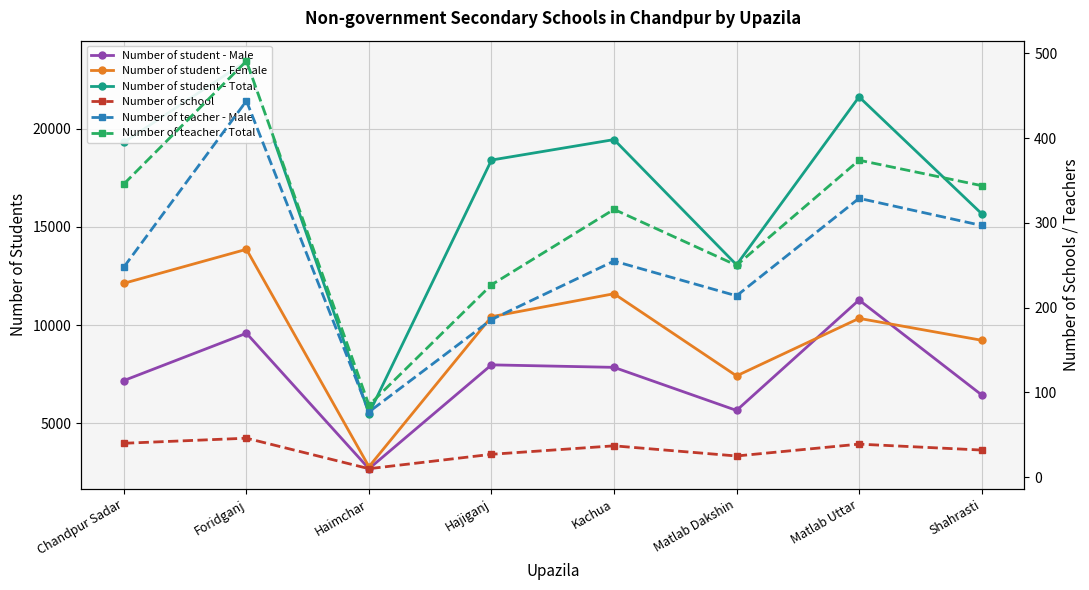

Reading right to left, transcribe all the data shown in this chart.

Number of student - Male: Shahrasti=6449	Matlab Uttar=11280	Matlab Dakshin=5656	Kachua=7850	Hajiganj=7977	Haimchar=2688	Foridganj=9588	Chandpur Sadar=7179
Number of student - Female: Shahrasti=9230	Matlab Uttar=10345	Matlab Dakshin=7415	Kachua=11600	Hajiganj=10431	Haimchar=2791	Foridganj=13862	Chandpur Sadar=12131
Number of student - Total: Shahrasti=15679	Matlab Uttar=21625	Matlab Dakshin=13071	Kachua=19450	Hajiganj=18408	Haimchar=5499	Foridganj=23450	Chandpur Sadar=19310
Number of school: Shahrasti=32	Matlab Uttar=39	Matlab Dakshin=25	Kachua=37	Hajiganj=27	Haimchar=10	Foridganj=46	Chandpur Sadar=40
Number of teacher - Male: Shahrasti=297	Matlab Uttar=329	Matlab Dakshin=214	Kachua=255	Hajiganj=186	Haimchar=77	Foridganj=444	Chandpur Sadar=248
Number of teacher - Total: Shahrasti=344	Matlab Uttar=374	Matlab Dakshin=250	Kachua=316	Hajiganj=227	Haimchar=85	Foridganj=491	Chandpur Sadar=346